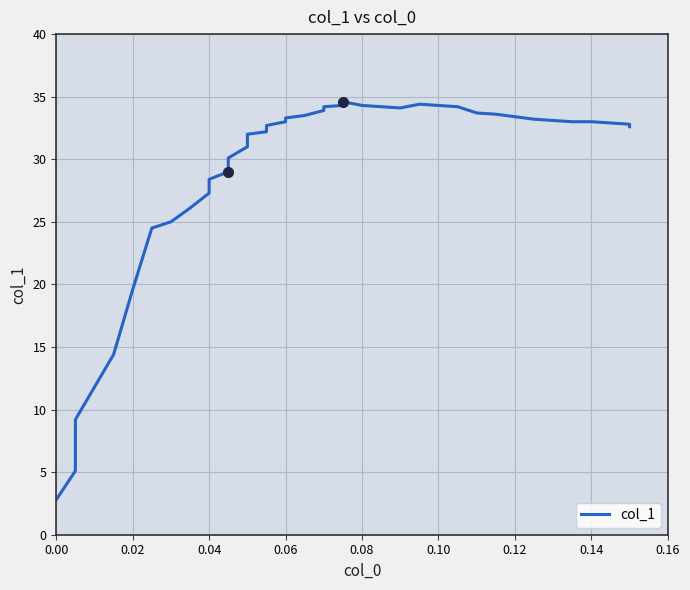

How many lines are shown in the chart?

1